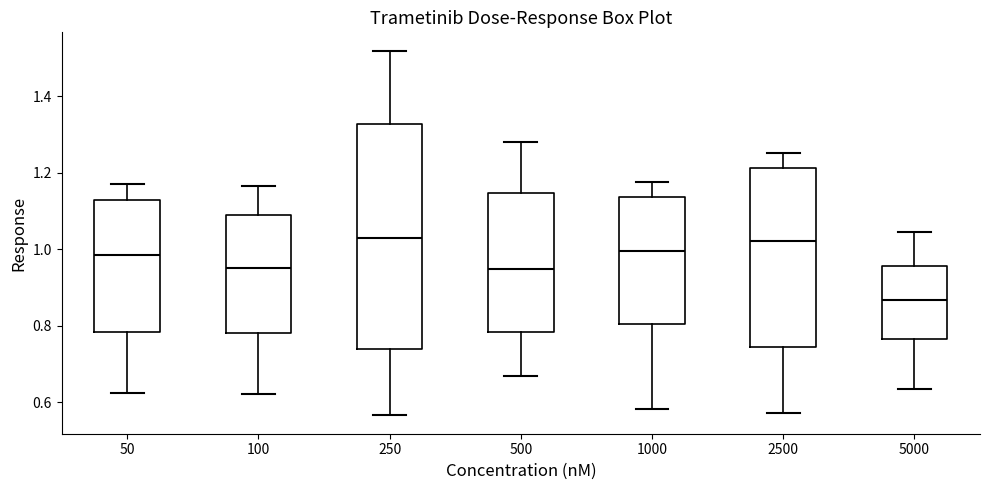

Which box has the lowest median line?

5000